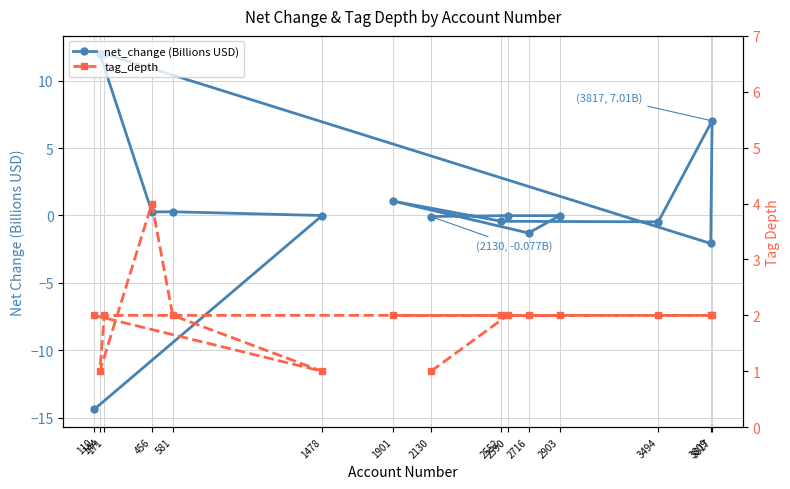

What is the difference between the second highest and second lowest values in the tag_depth series?

1.0